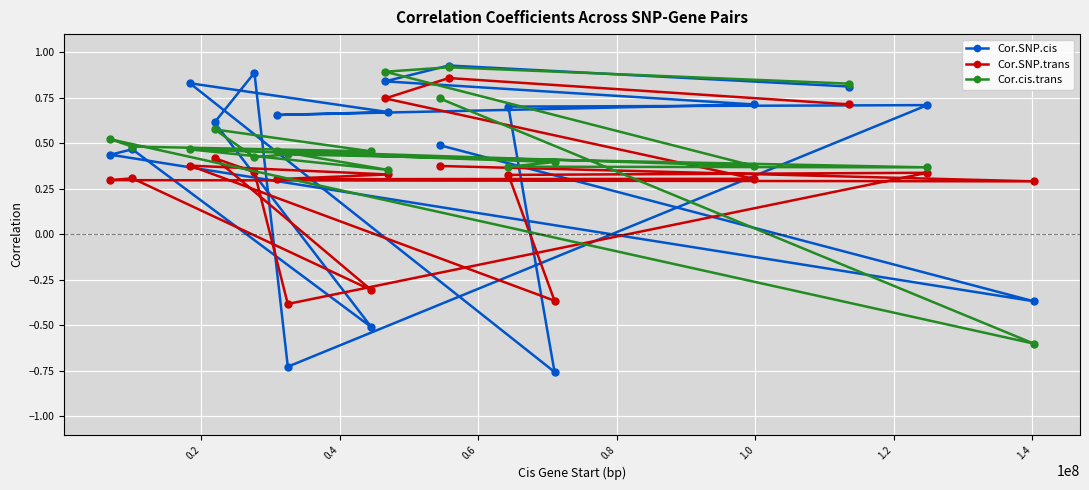

What are all the series names shown in the legend?

Cor.SNP.cis, Cor.SNP.trans, Cor.cis.trans